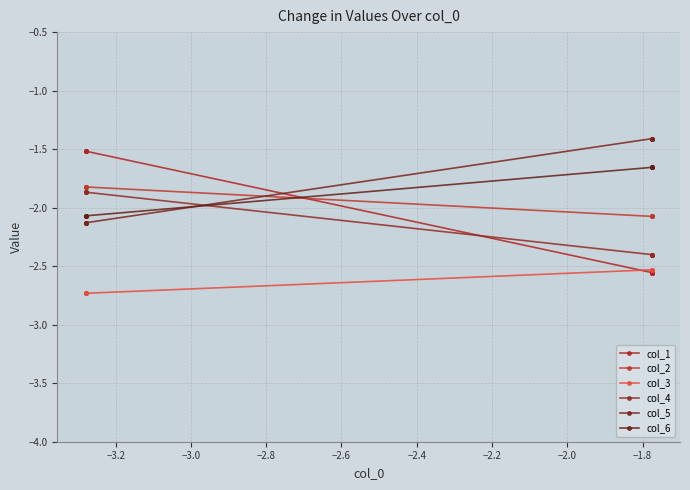

What is the sum of the col_5 values at −2.0 and −3.2?

-3.5